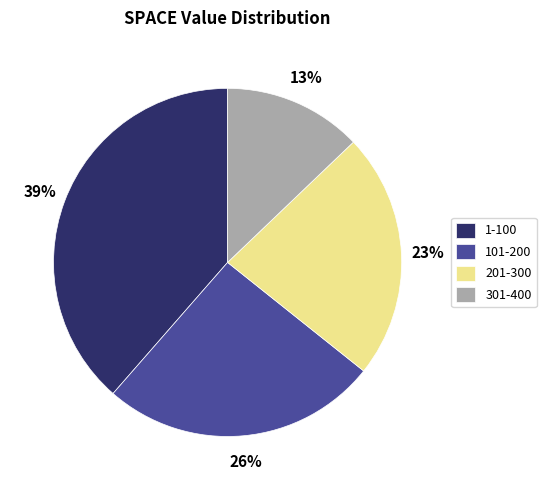

Count the number of slices in the pie.

4